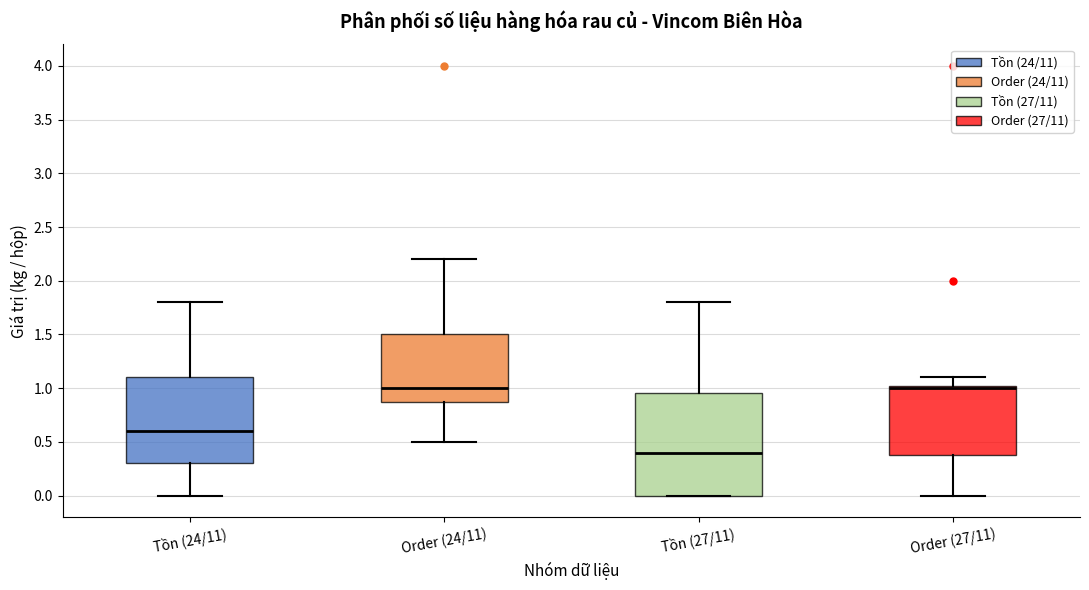

Reading left to right, read every box against the y-axis: the position of its median line, the range the box covers, and the ends of its whiskers. The values are not printed on the chart, so give them approximately, as read against the axis.

Tồn (24/11): median 0.60, box 0.30 to 1.10, whiskers 0.00 to 1.80
Order (24/11): median 1.00, box 0.90 to 1.50, whiskers 0.50 to 2.20
Tồn (27/11): median 0.40, box 0.00 to 0.95, whiskers 0.00 to 1.80
Order (27/11): median 1.00, box 0.40 to 1.05, whiskers 0.00 to 1.10